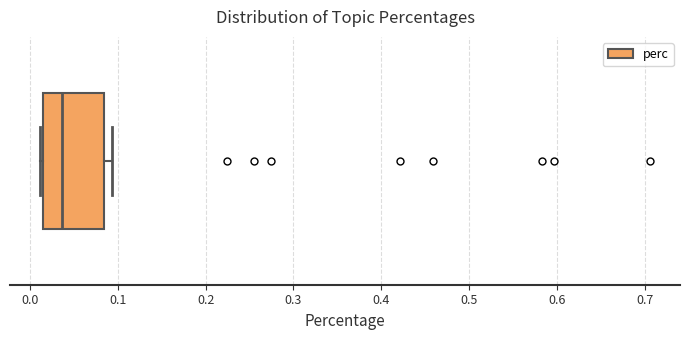

Transcribe this box plot: give where the median line is, the range the box spans, and where the two whiskers end, as read against the x-axis. The values are not printed on the chart, so give them approximately, as read against the axis.

median 0.04, box 0.02 to 0.08, whiskers 0.01 to 0.09